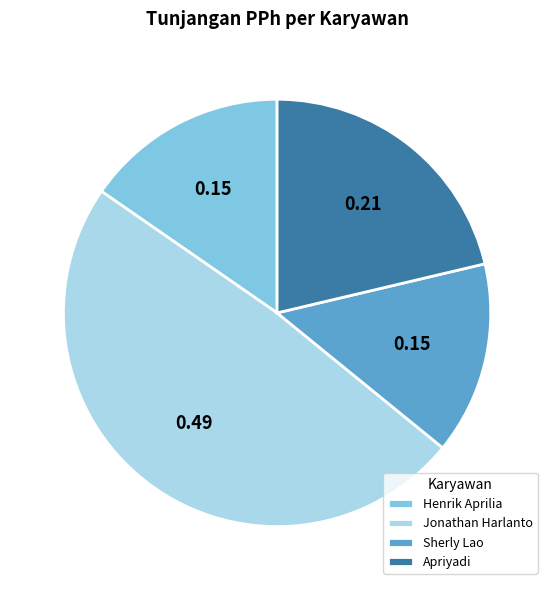

Is the sum of Sherly Lao and Jonathan Harlanto greater than half?

Yes